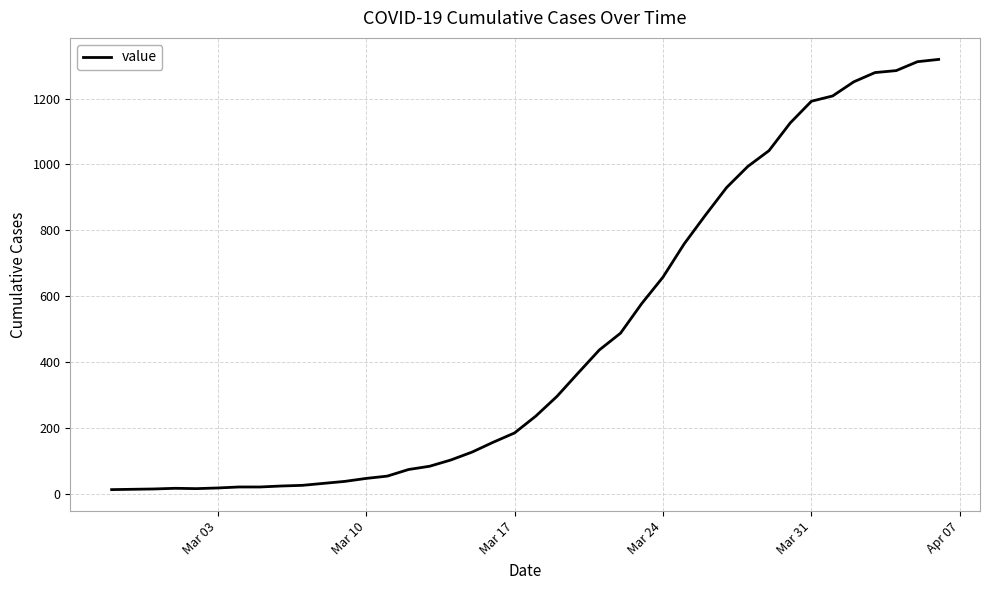

What is the difference between the maximum and minimum values?

1306